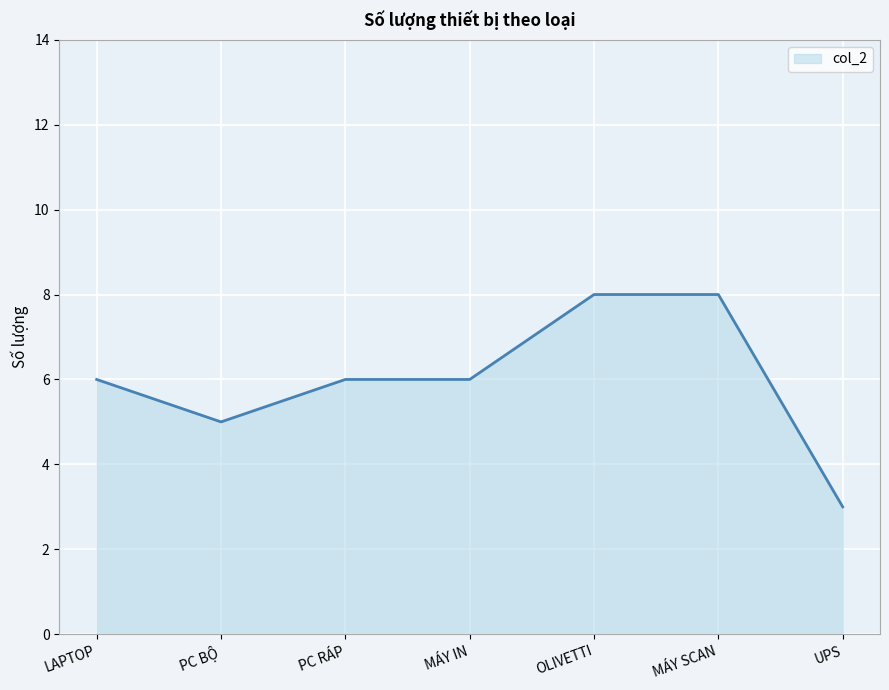

Does the chart display data point markers on the line(s)?

No